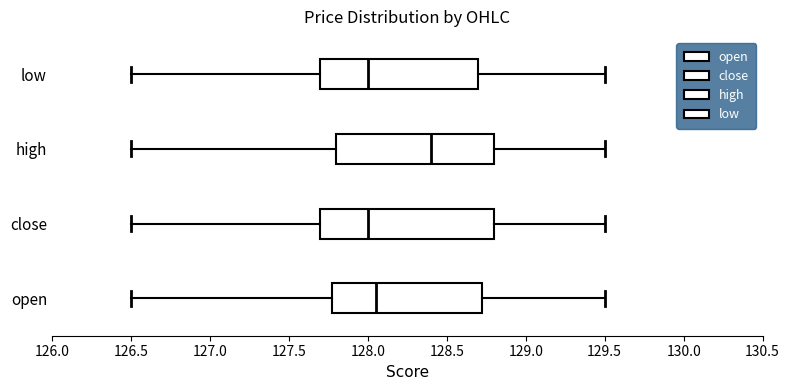

Which box is the widest, from its left edge to its right edge?

close